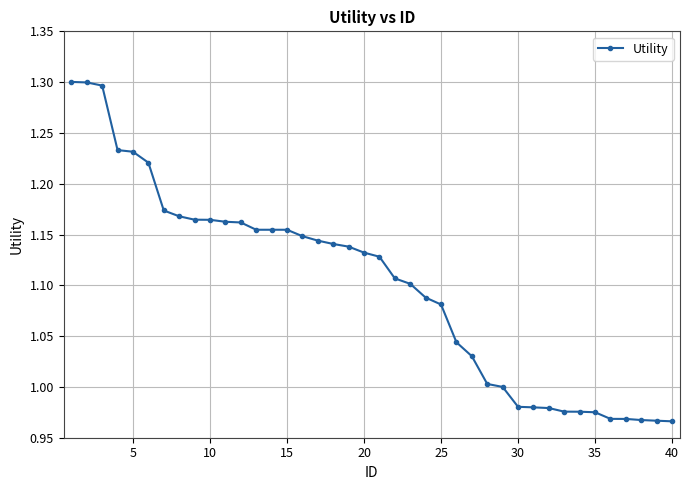

What is the value of the 2nd point from the left?

1.3